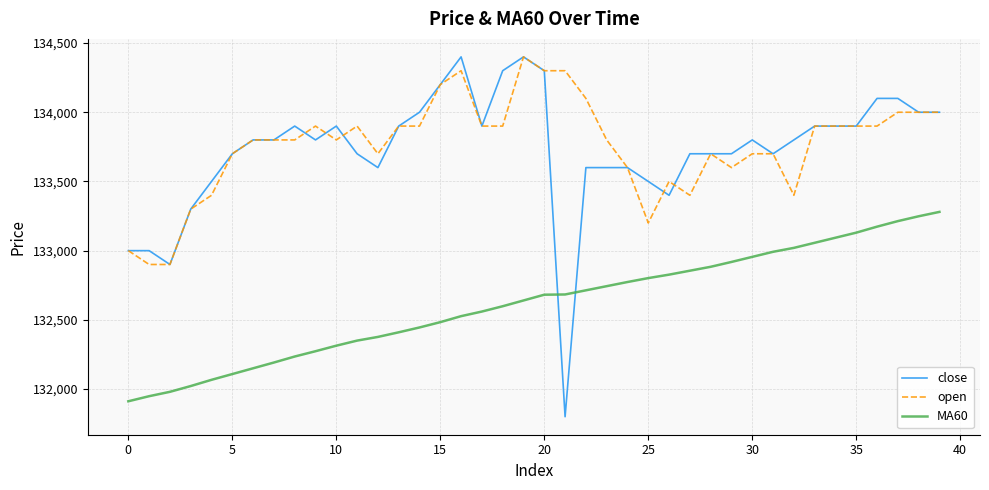

True or false: open and MA60 cross at least once.

False